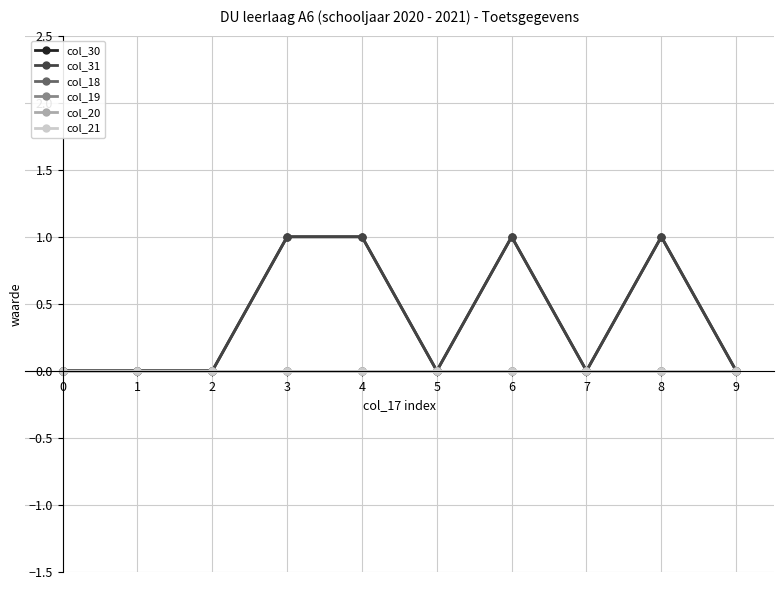

Is this an area chart (filled region under the line)?

No